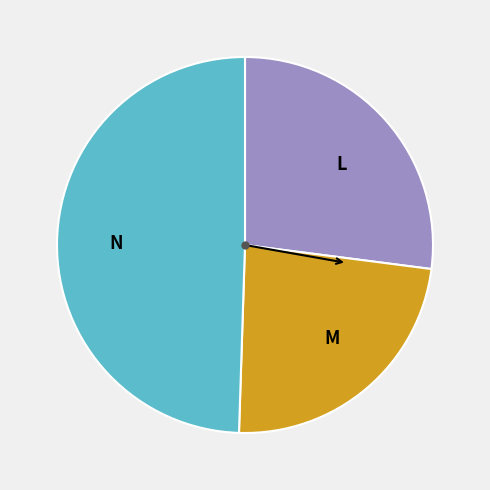

Does any single category account for the majority?

No